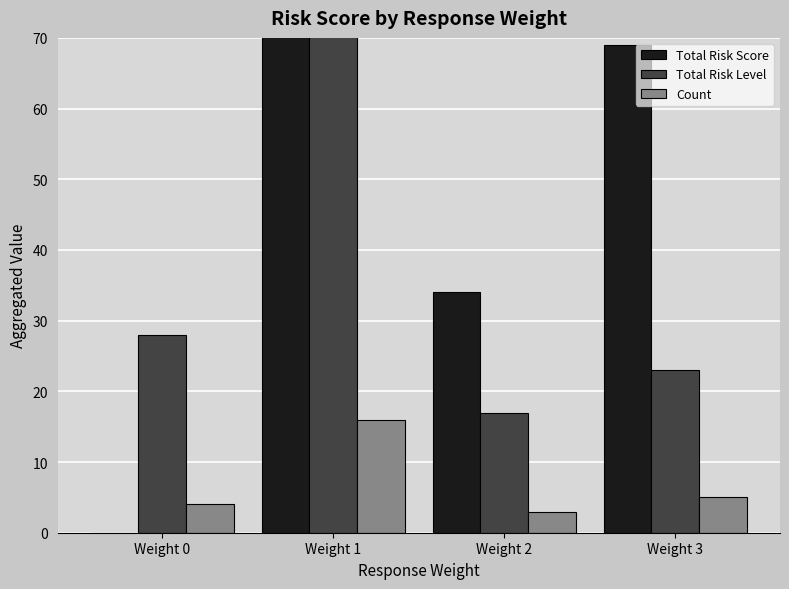

At Weight 2, list the series in order from largest to smallest.

Total Risk Score, Total Risk Level, Count